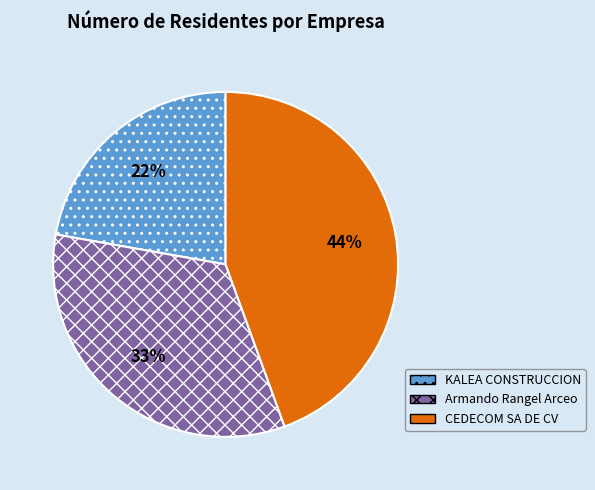

Is there a majority slice in this chart?

No